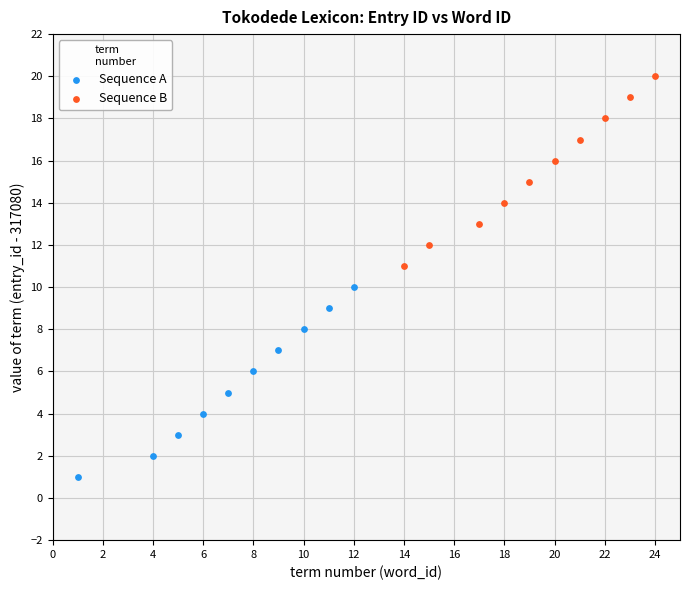

Which series reaches the maximum Y coordinate?

Sequence B